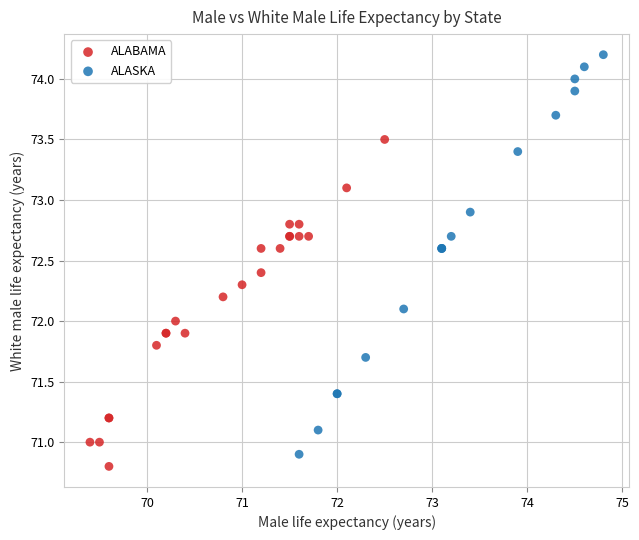

Which series reaches the minimum Y coordinate?

ALABAMA